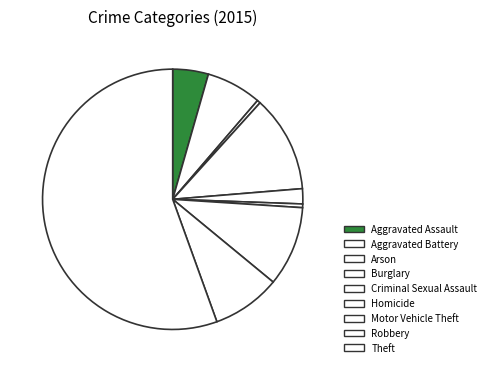

Which slice is the largest?

Theft